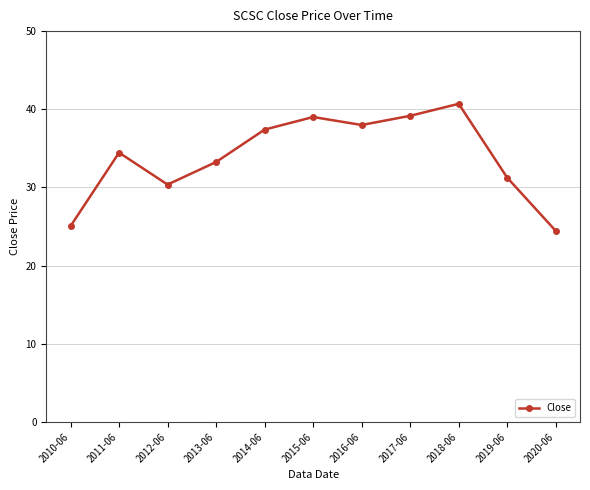

What is the difference between the maximum and minimum values?

16.3